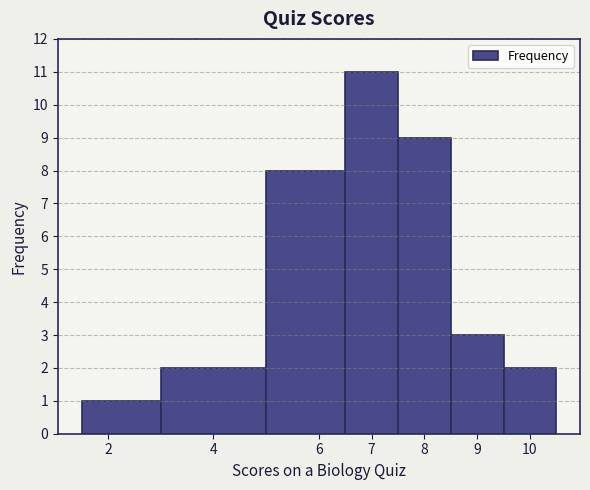

Reading left to right, list every bar in this chart as the range it spans on the x-axis followed by its height. The values are not printed on the chart, so give them approximately, as read against the axis.

1.5 to 3.0: 1
3.0 to 5.0: 2
5.0 to 6.5: 8
6.5 to 7.5: 11
7.5 to 8.5: 9
8.5 to 9.5: 3
9.5 to 10.5: 2